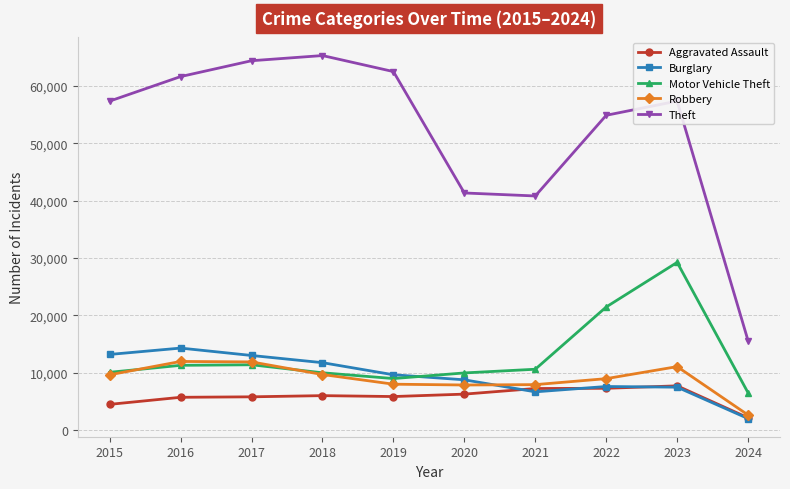

At how many categories does at least one series exceed 48938?

7